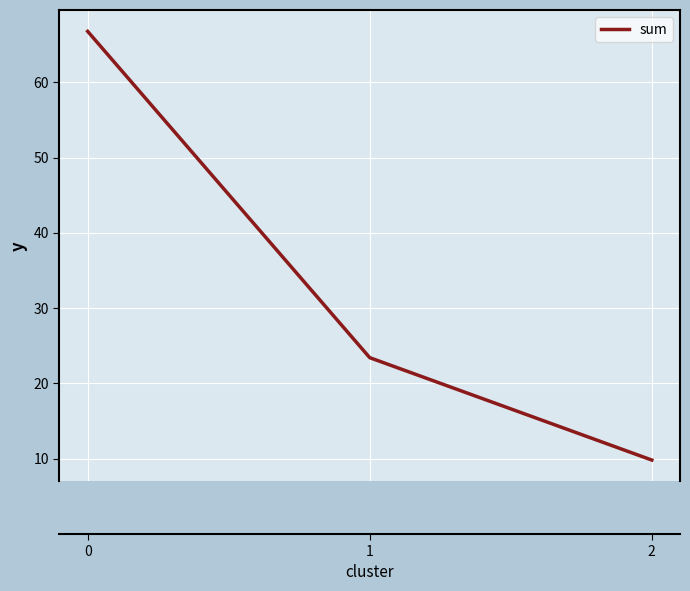

How many categories are shown in the chart?

3